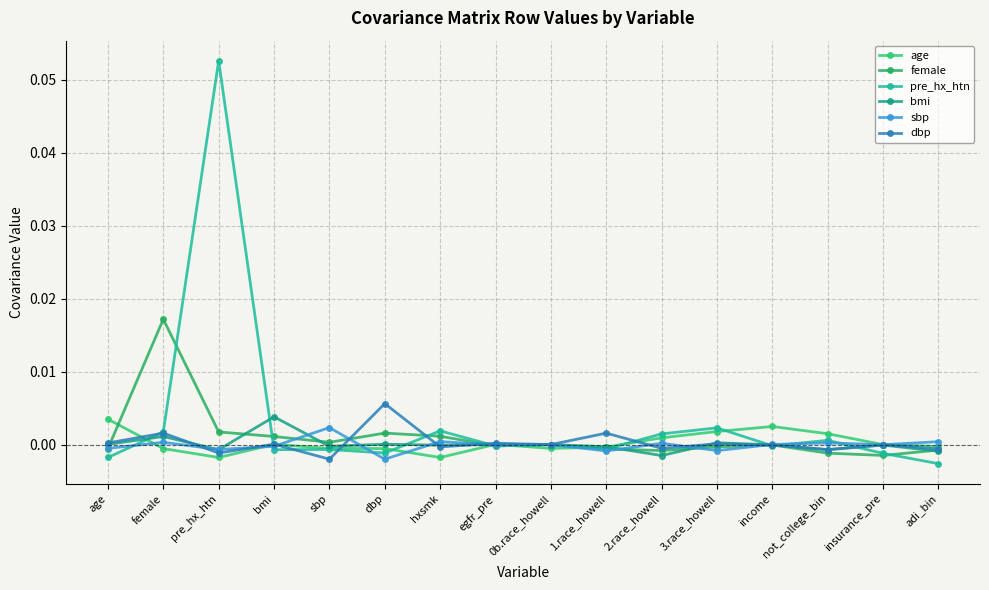

How many times do bmi and female cross each other?

7